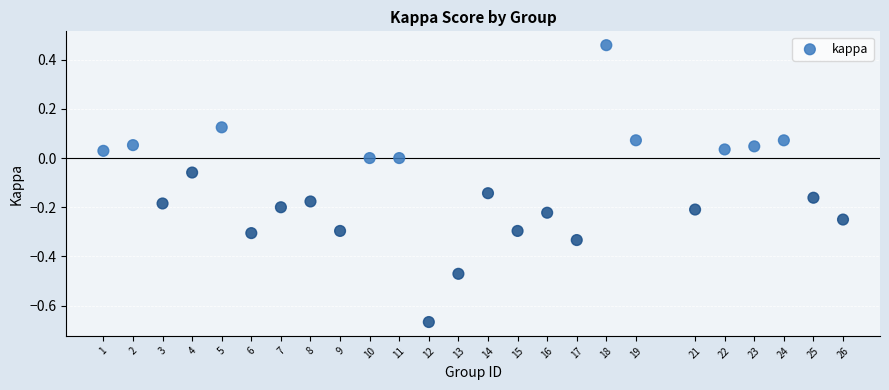

What is the range of X values (max minus min)?

25.0